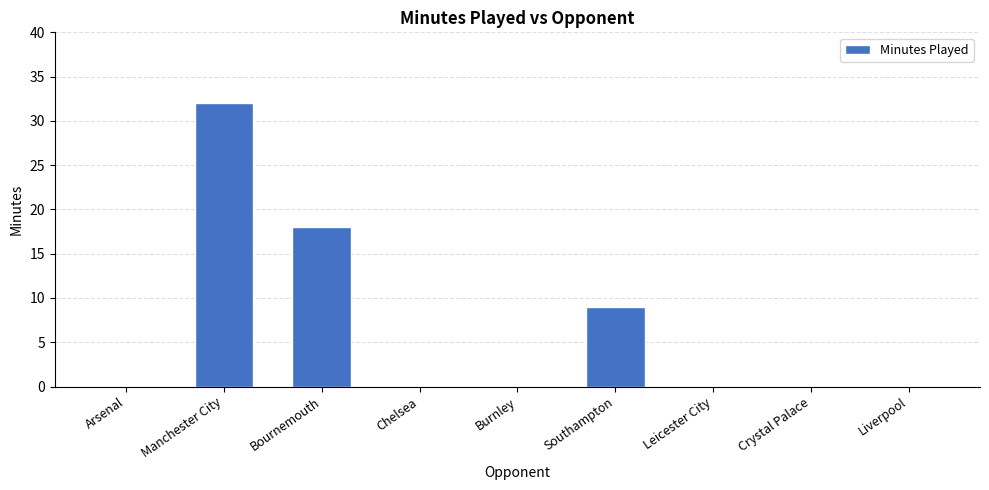

Are the bars horizontal?

No